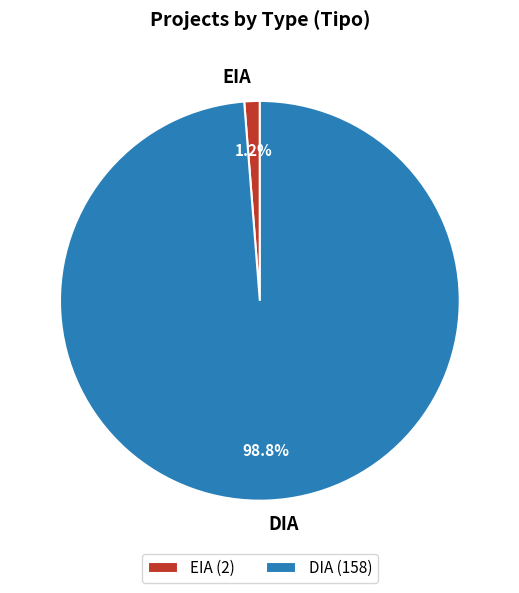

To the nearest percent, what portion does DIA represent?

99%